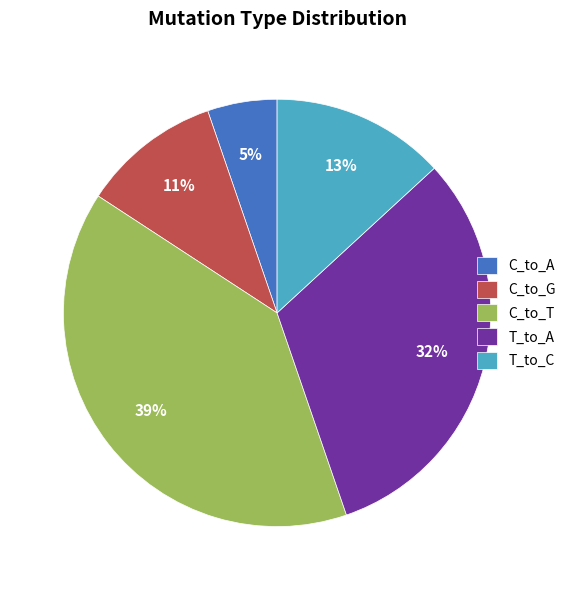

What is the ratio of the value at C_to_A to the value at C_to_G?

0.5